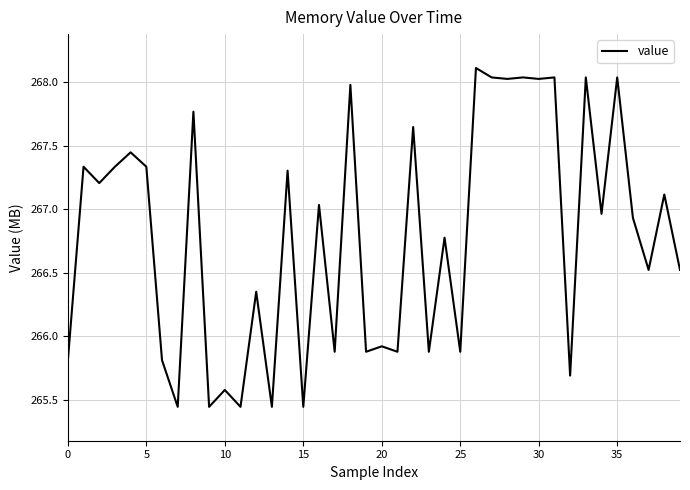

What is the difference between the maximum and minimum values?

2.7